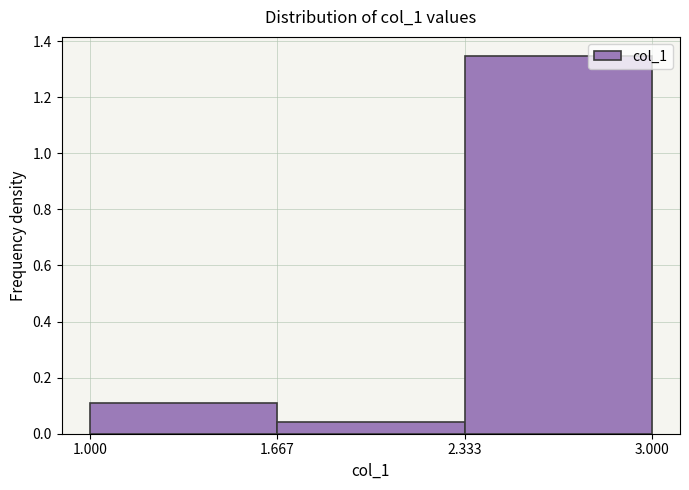

Reading left to right, transcribe this chart: for each bar, give the range it covers on the x-axis and its height. The values are not printed on the chart, so give them approximately, as read against the axis.

1.000 to 1.667: 0.10
1.667 to 2.333: 0.04
2.333 to 3.000: 1.34